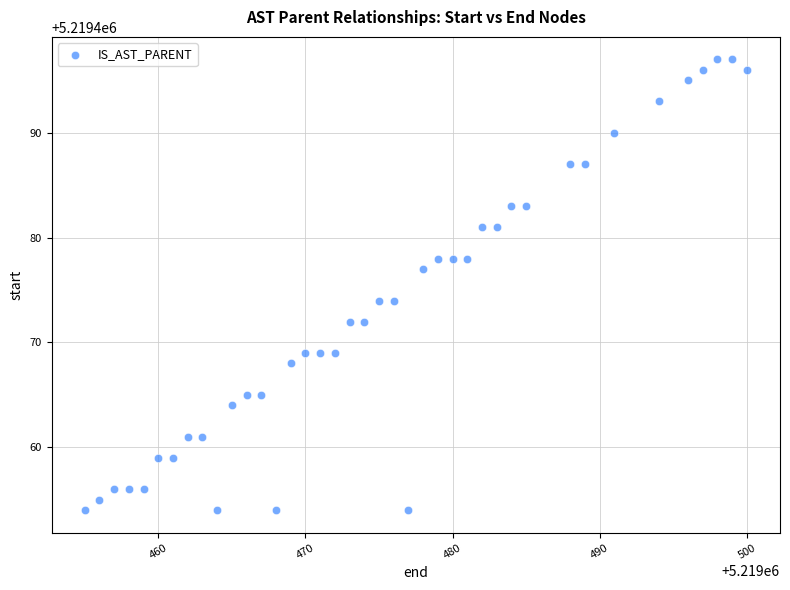

What is the range of Y values (max minus min)?

43